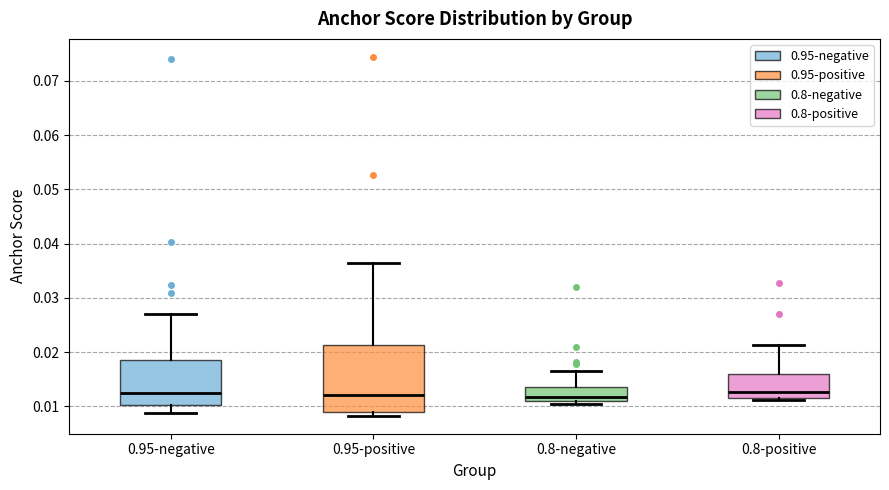

Where does the upper whisker of the box for 0.8-negative end on the y-axis? The values are not printed on the chart, so give them approximately, as read against the axis.

0.016